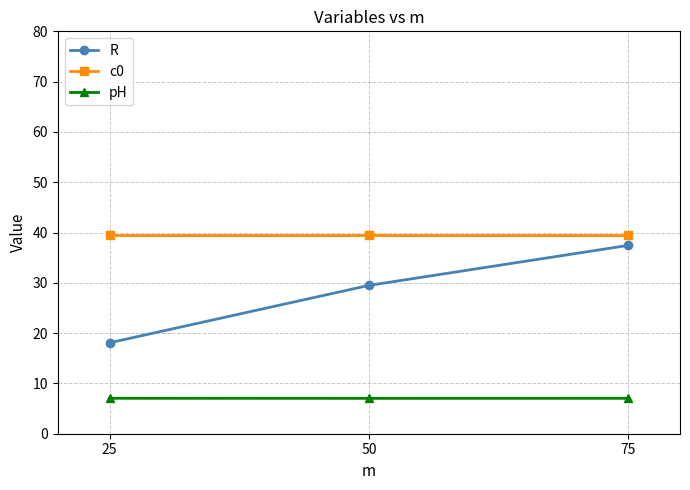

What is the lowest value of the pH series?

7.0